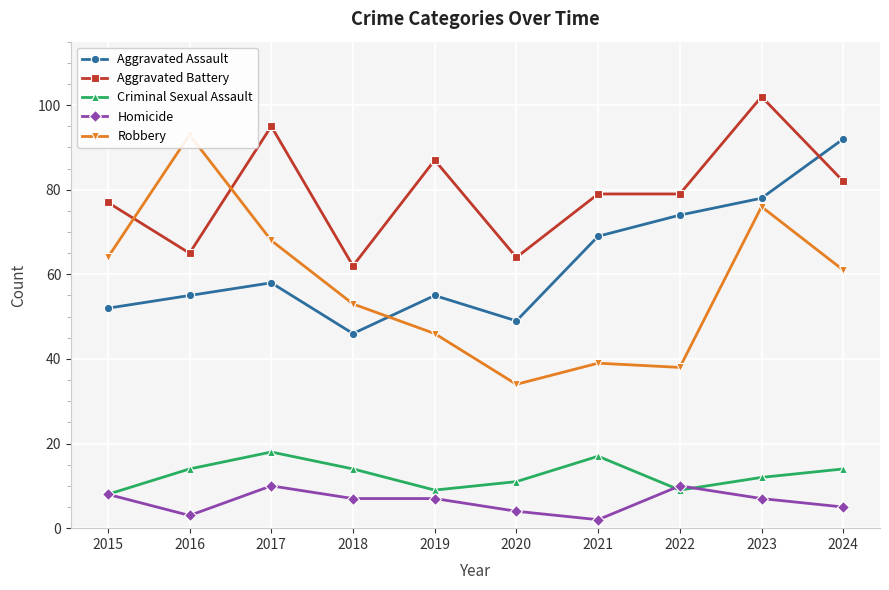

The Criminal Sexual Assault series shows 14 at 2024. True or false?

True